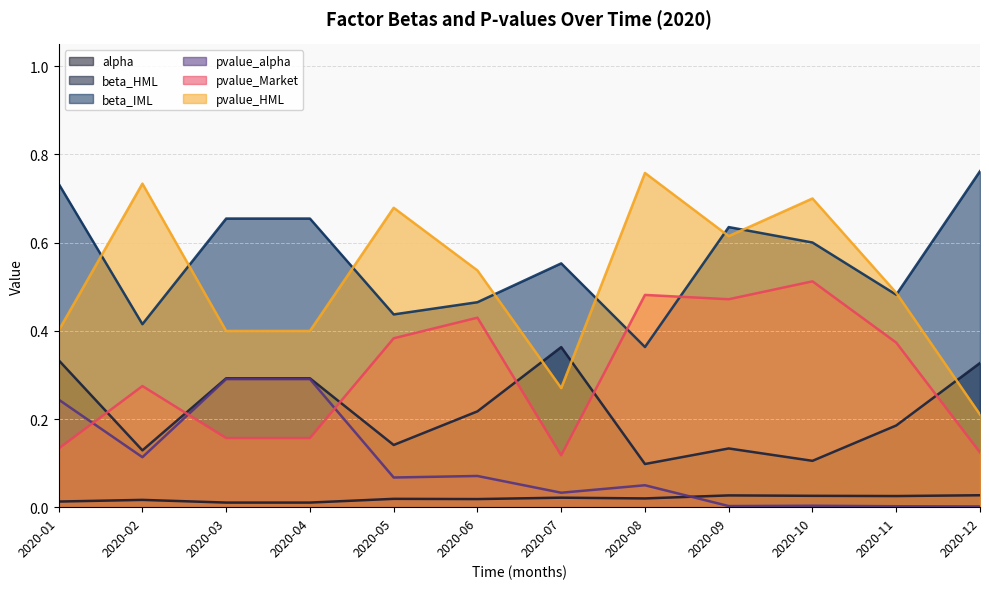

How many interior local peaks does the beta_IML series have?

2